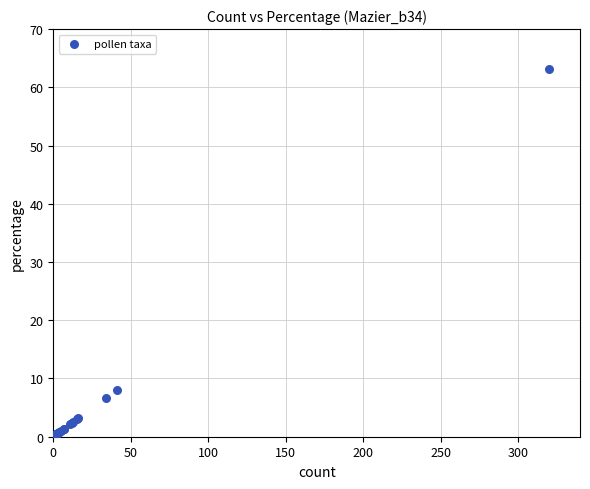

What Y value in the scatter plot is closest to 31?

8.1